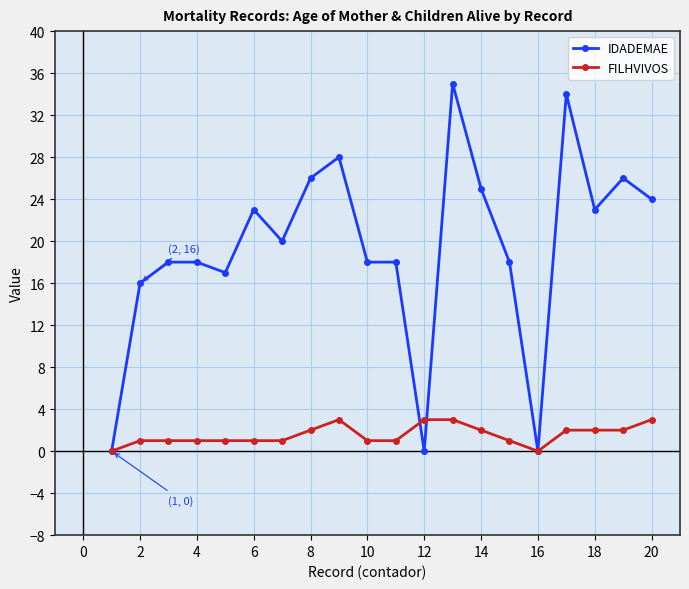

Rank the series by their maximum value, from highest to lowest.

IDADEMAE, FILHVIVOS